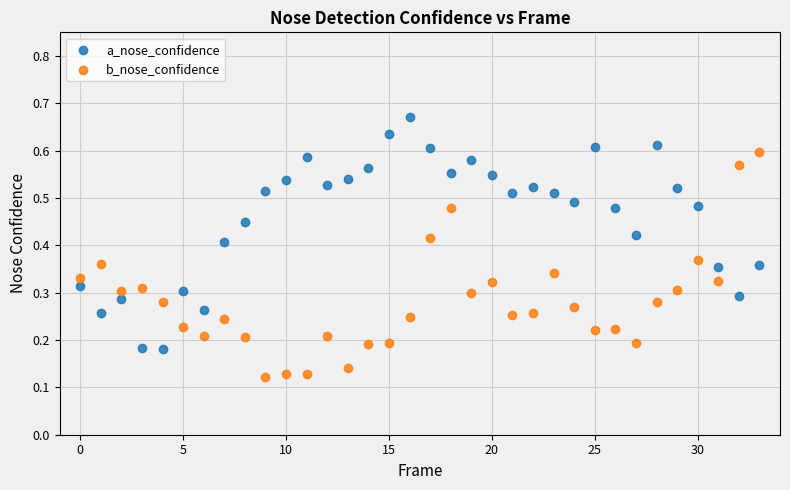

Which series contains the highest Y value?

a_nose_confidence